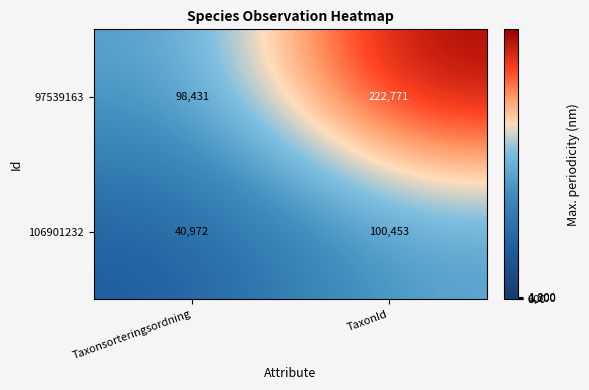

At how many categories does at least one series exceed 146197?

1